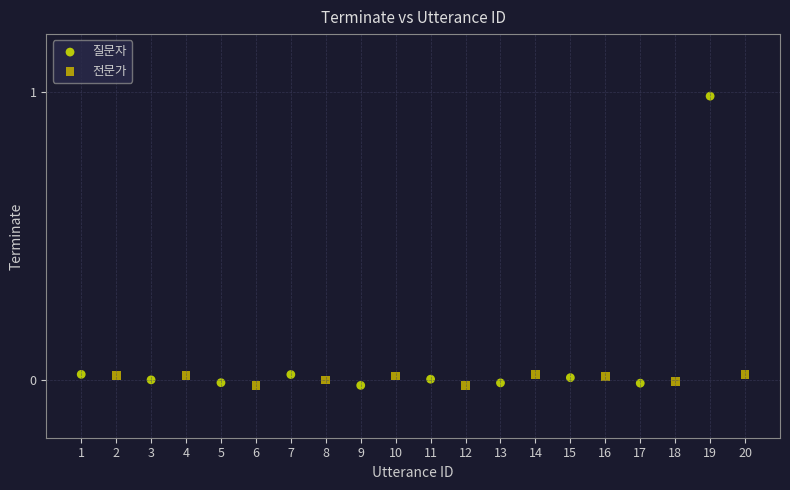

Which series contains the highest Y value?

질문자